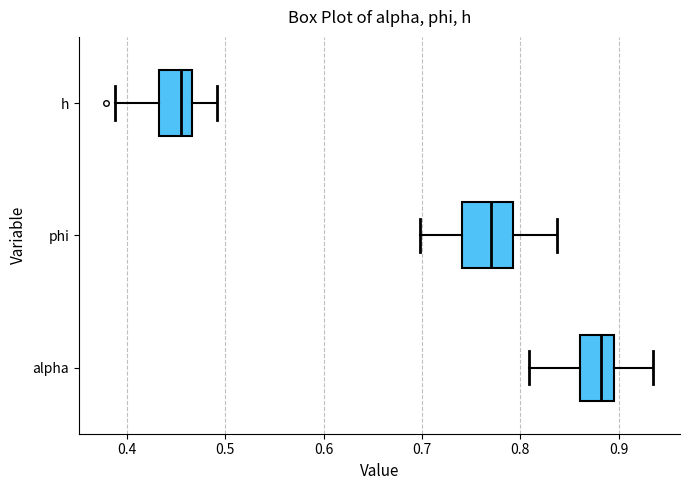

Comparing the boxes themselves (not the whiskers), which one is the widest?

phi